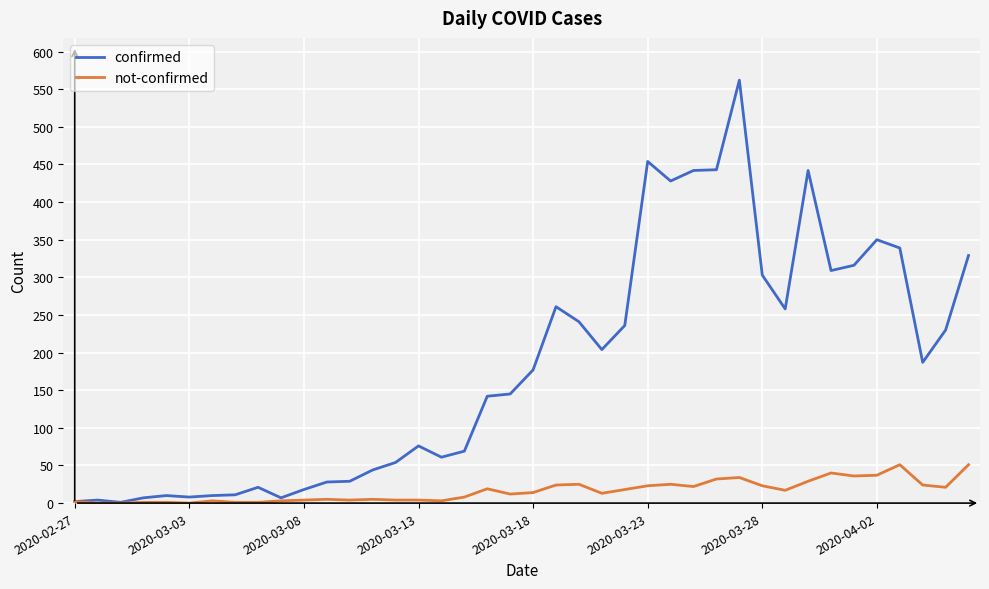

Which series has the largest total across all categories?

confirmed